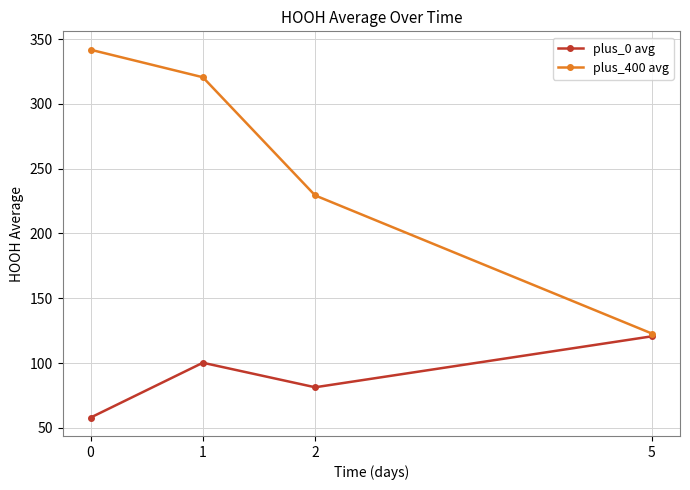

Rank the categories by plus_0 avg value from lowest to highest.

0, 2, 1, 5